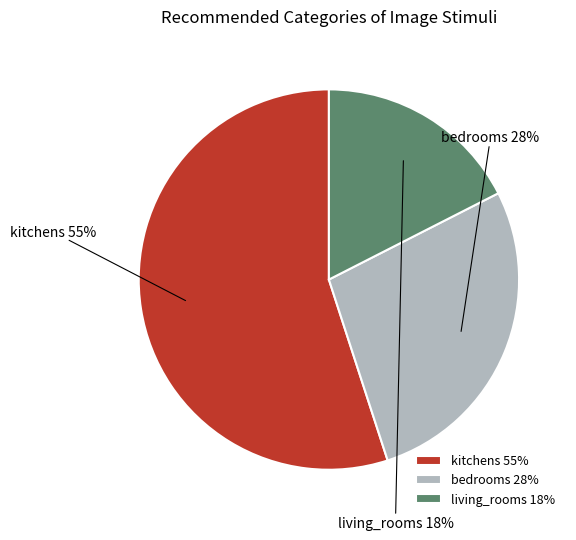

Combined, do kitchens and living_rooms account for over 50%?

Yes